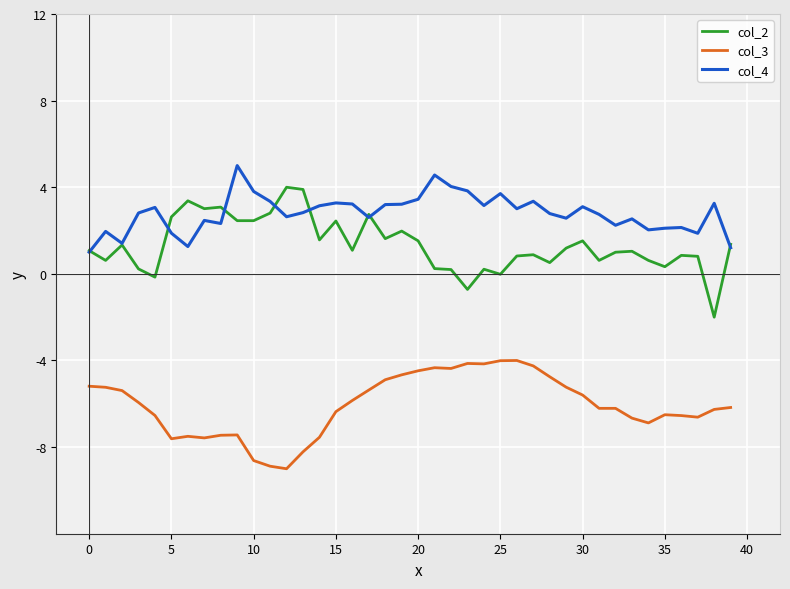

Rank the series by their average value, from lowest to highest.

col_3, col_2, col_4